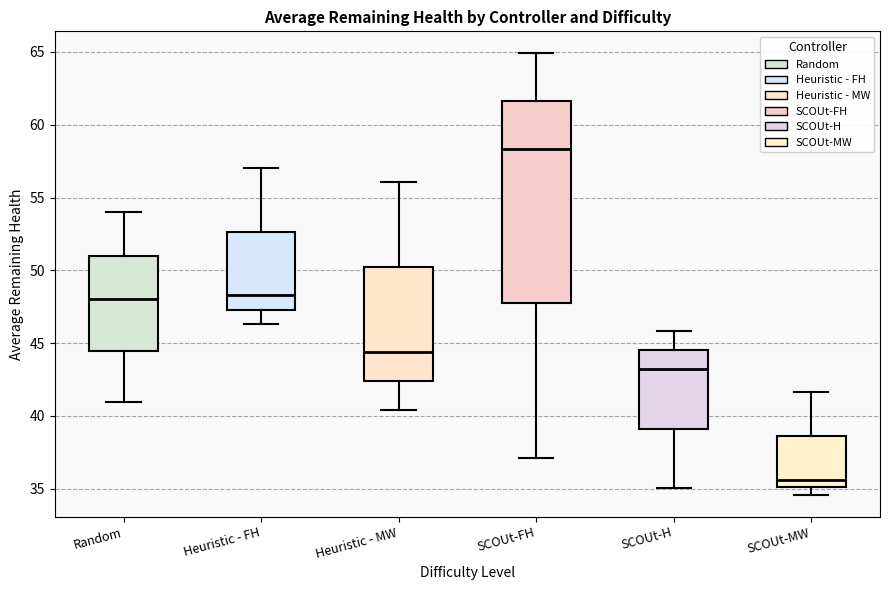

Reading left to right, transcribe this box plot: for each box, give where its median line is, the range the box spans, and where its two whiskers end, as read against the y-axis. The values are not printed on the chart, so give them approximately, as read against the axis.

Random: median 48.0, box 44.5 to 51.0, whiskers 41.0 to 54.0
Heuristic - FH: median 48.5, box 47.5 to 52.5, whiskers 46.5 to 57.0
Heuristic - MW: median 44.5, box 42.5 to 50.0, whiskers 40.5 to 56.0
SCOUt-FH: median 58.5, box 47.5 to 61.5, whiskers 37.0 to 65.0
SCOUt-H: median 43.0, box 39.0 to 44.5, whiskers 35.0 to 46.0
SCOUt-MW: median 35.5, box 35.0 to 38.5, whiskers 34.5 to 41.5